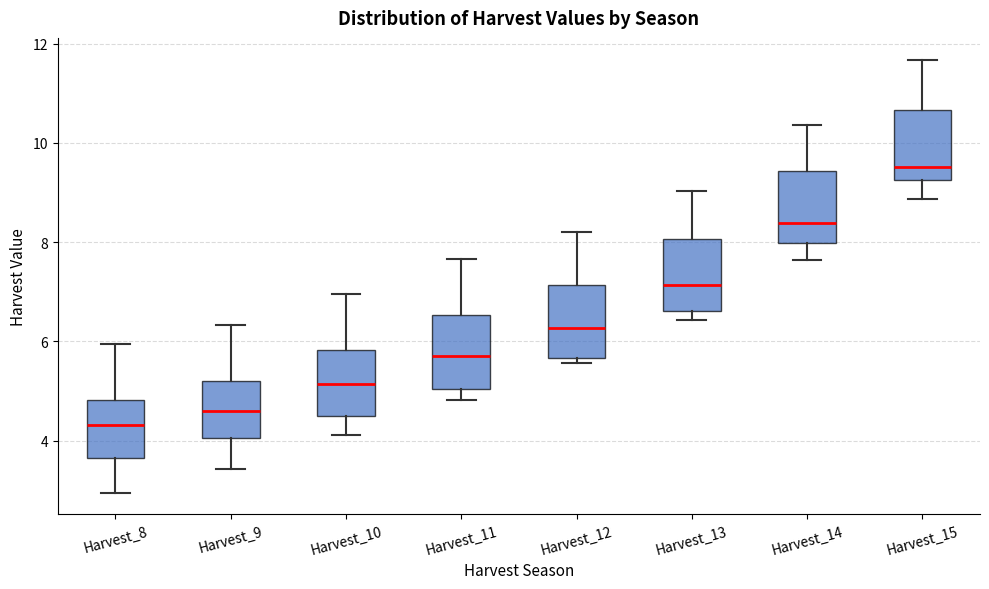

Reading left to right, transcribe this box plot: for each box, give where its median line is, the range the box spans, and where its two whiskers end, as read against the y-axis. The values are not printed on the chart, so give them approximately, as read against the axis.

Harvest_8: median 4.4, box 3.6 to 4.8, whiskers 3.0 to 6.0
Harvest_9: median 4.6, box 4.0 to 5.2, whiskers 3.4 to 6.4
Harvest_10: median 5.2, box 4.4 to 5.8, whiskers 4.2 to 7.0
Harvest_11: median 5.8, box 5.0 to 6.6, whiskers 4.8 to 7.6
Harvest_12: median 6.2, box 5.6 to 7.2, whiskers 5.6 (just below the box's lower edge) to 8.2
Harvest_13: median 7.2, box 6.6 to 8.0, whiskers 6.4 to 9.0
Harvest_14: median 8.4, box 8.0 to 9.4, whiskers 7.6 to 10.4
Harvest_15: median 9.6, box 9.2 to 10.6, whiskers 8.8 to 11.6